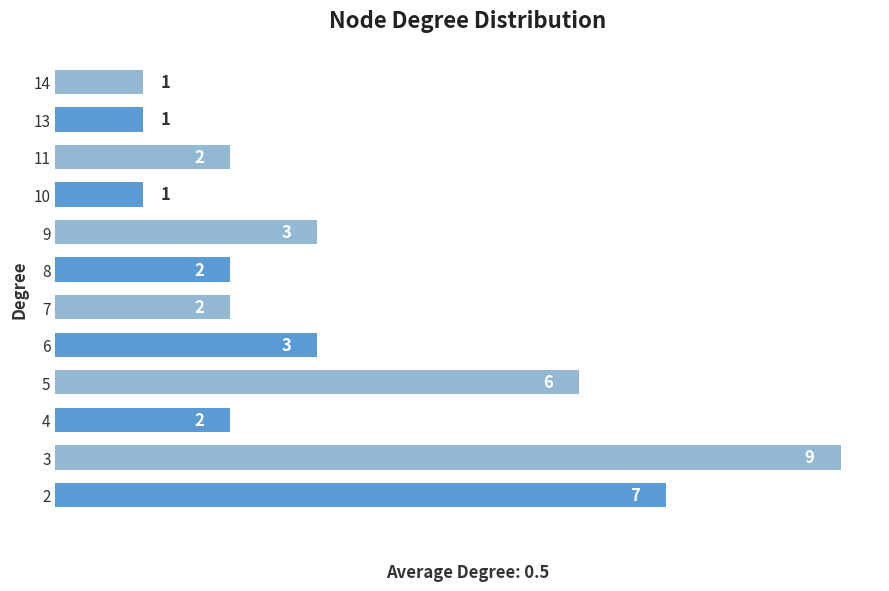

Count the values in the range 2 to 6.

7